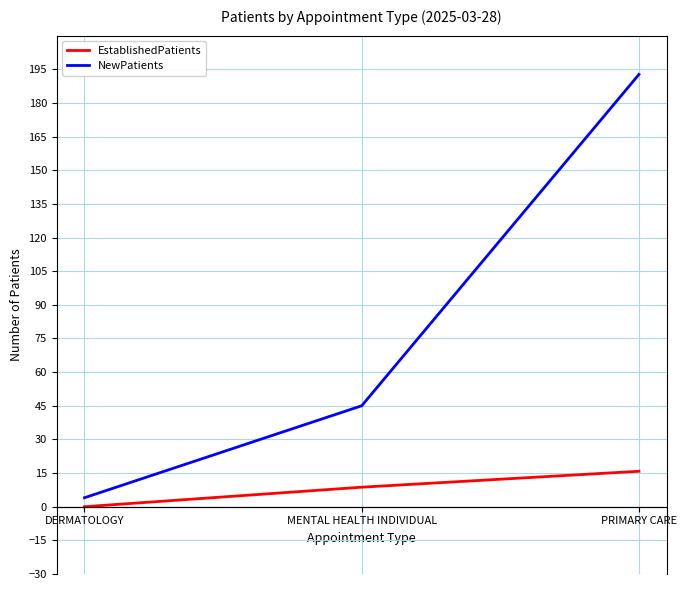

How many distinct data groups are displayed?

2